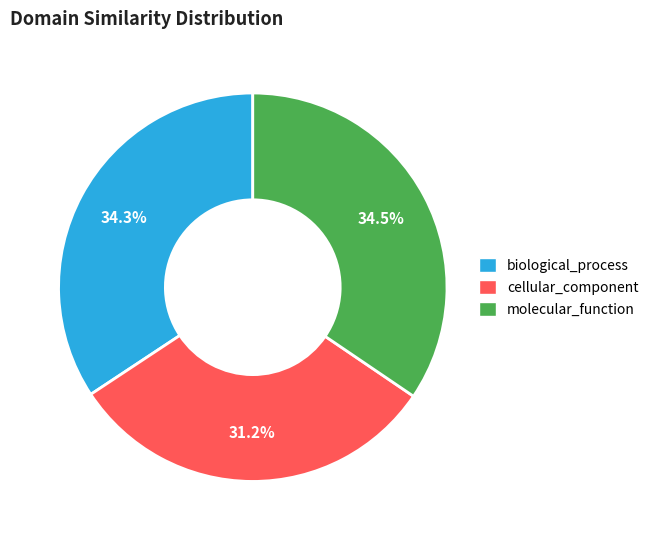

True or false: cellular_component accounts for 31% of the total.

True